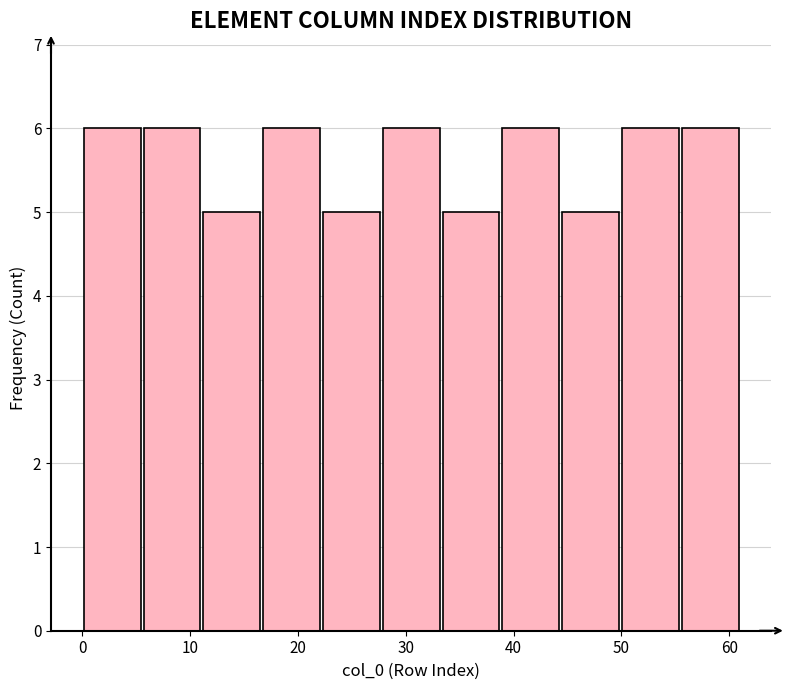

Reading left to right, transcribe this chart: for each bar, give the range it covers on the x-axis and its height. Neither the bar edges nor the heights are printed on the chart, so give them approximately, as read against the axes.

0 to 6: 6
6 to 11: 6
11 to 17: 5
17 to 22: 6
22 to 28: 5
28 to 33: 6
33 to 39: 5
39 to 44: 6
44 to 50: 5
50 to 55: 6
55 to 61: 6